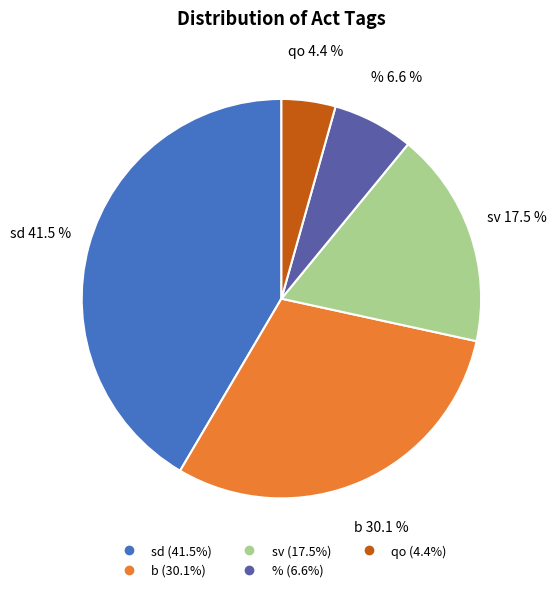

Is there a majority slice in this chart?

No